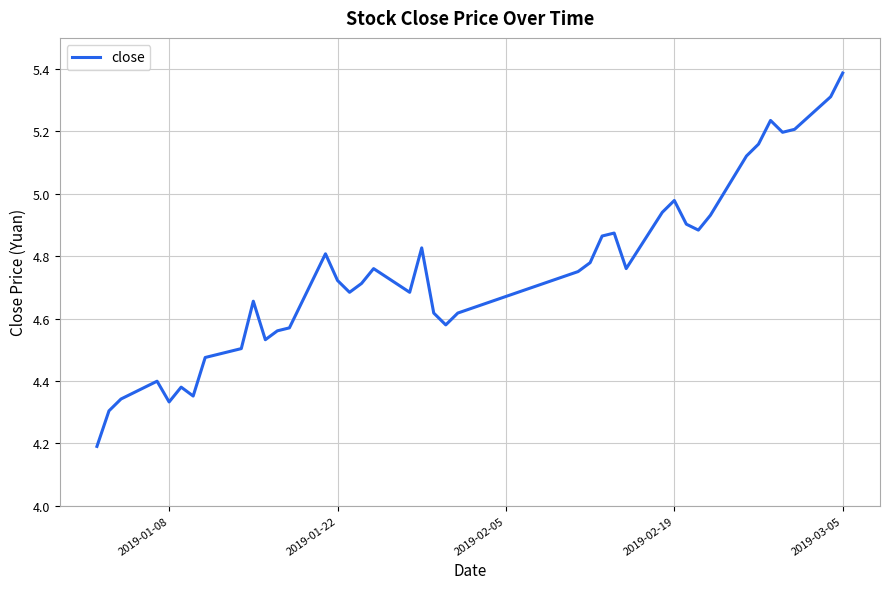

What is the minimum value shown in the chart?

4.2